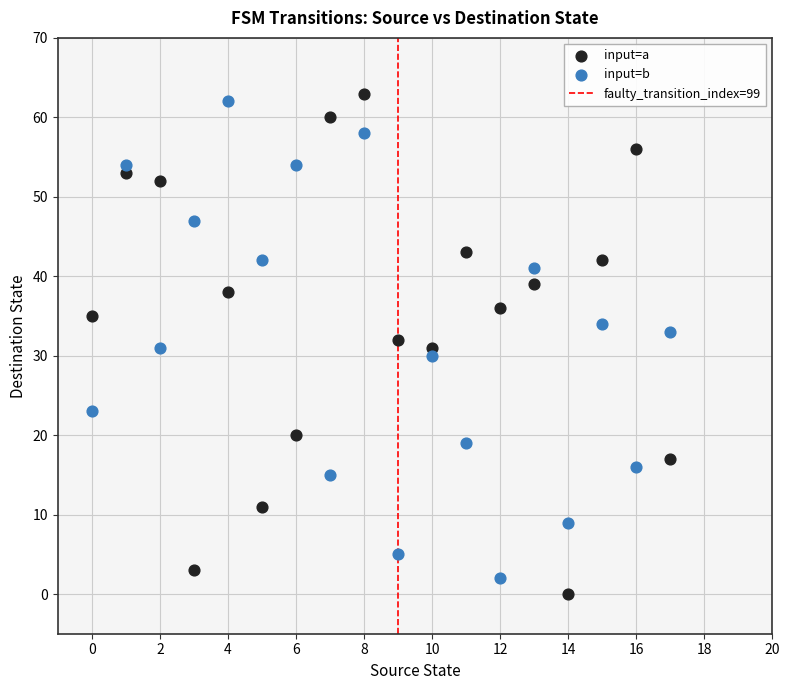

Across all data points, what is the range of Y values (max minus min)?

63